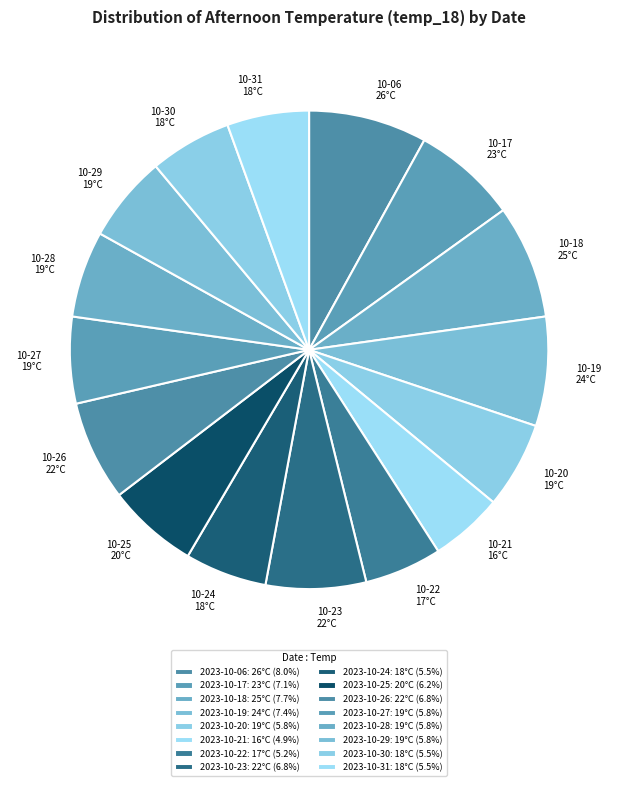

To the nearest percent, what is the difference between the largest and smallest slice percentages?

3%